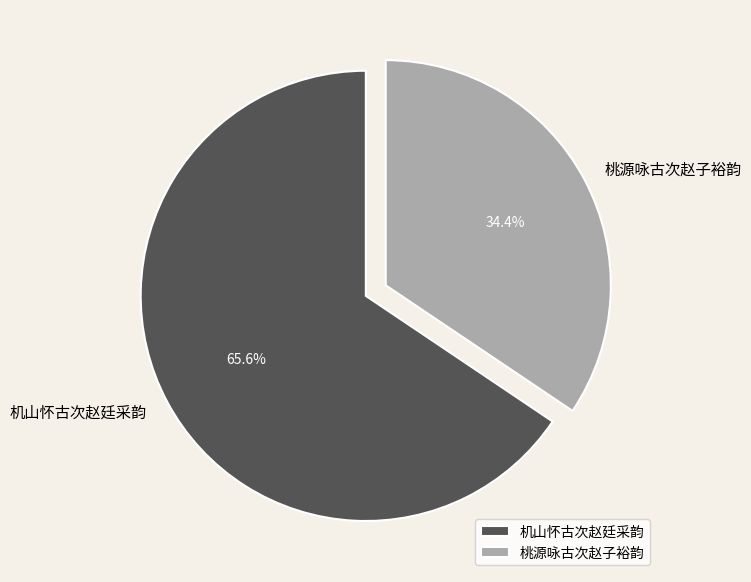

To the nearest percent, what percentage of the pie is 桃源咏古次赵子裕韵?

34%